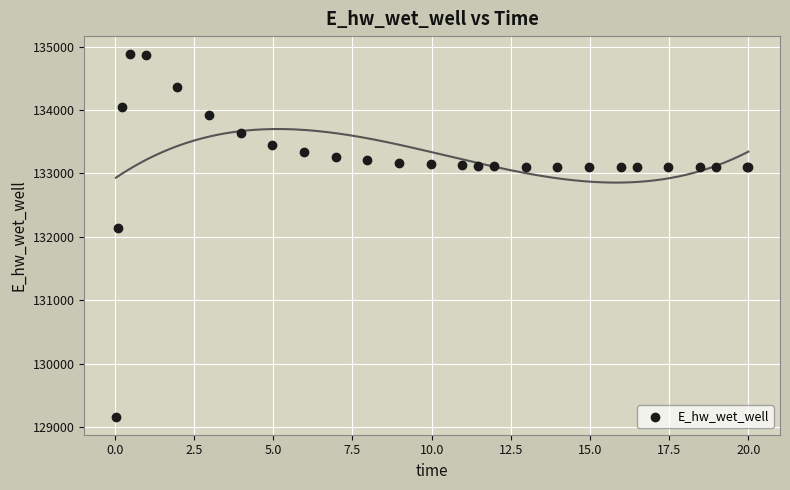

What Y value in the scatter plot is closest to 132021?

132146.5